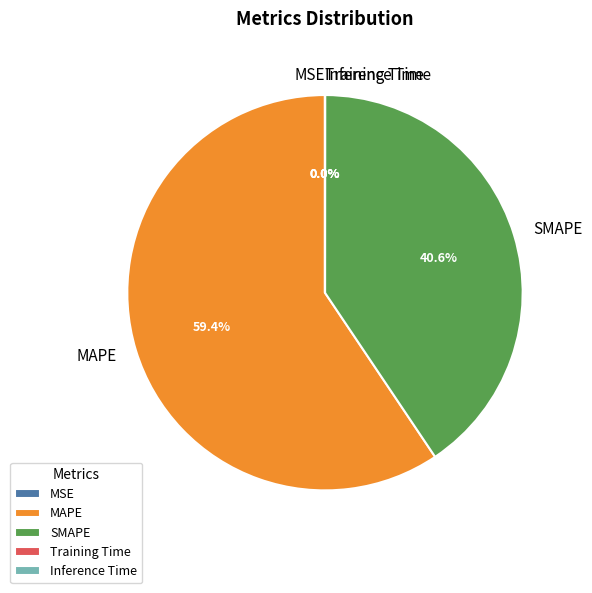

Is MAPE the majority of the pie?

Yes